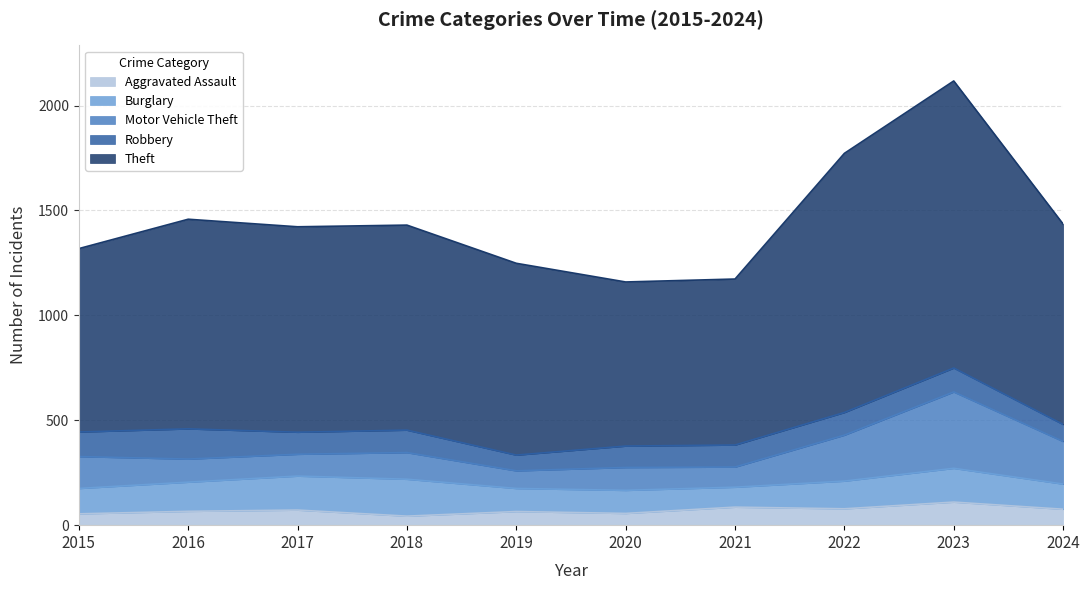

How many times do Robbery and Burglary cross each other?

4